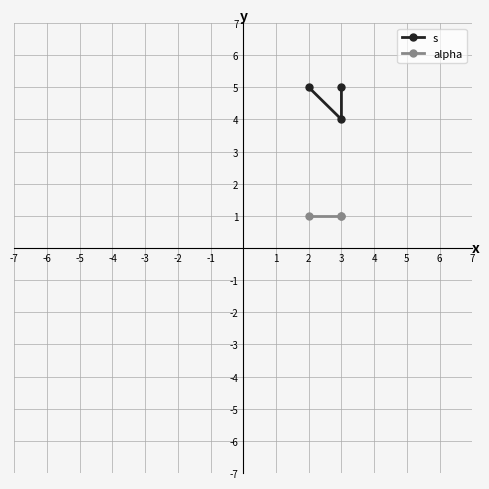

Is this an area chart (filled region under the line)?

No